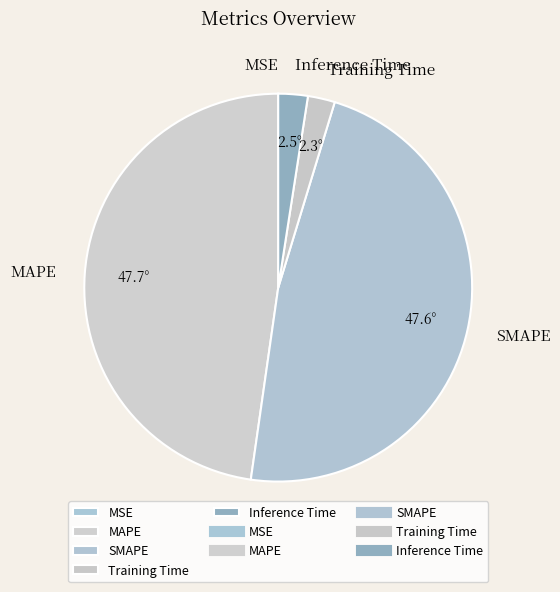

Which has a higher value, Training Time or SMAPE?

SMAPE